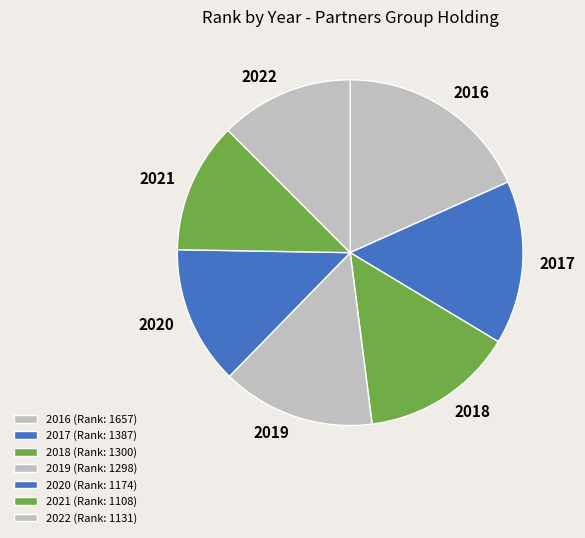

Combined, do 2021 and 2017 account for over 50%?

No